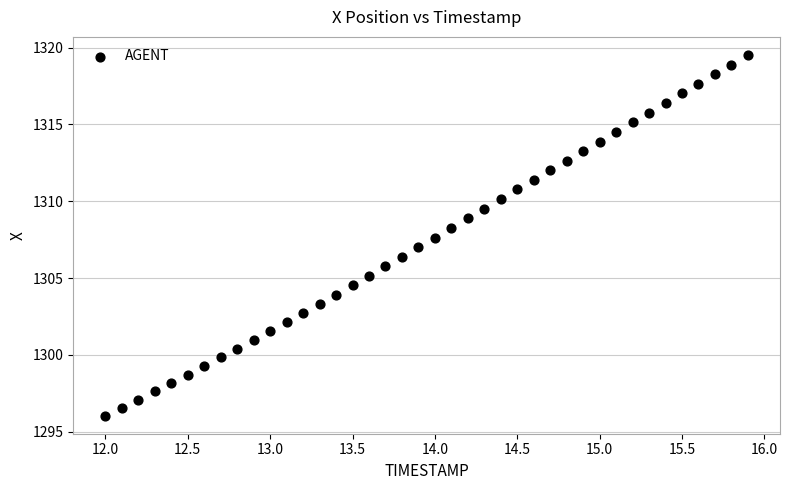

What is the range of X values (max minus min)?

3.9